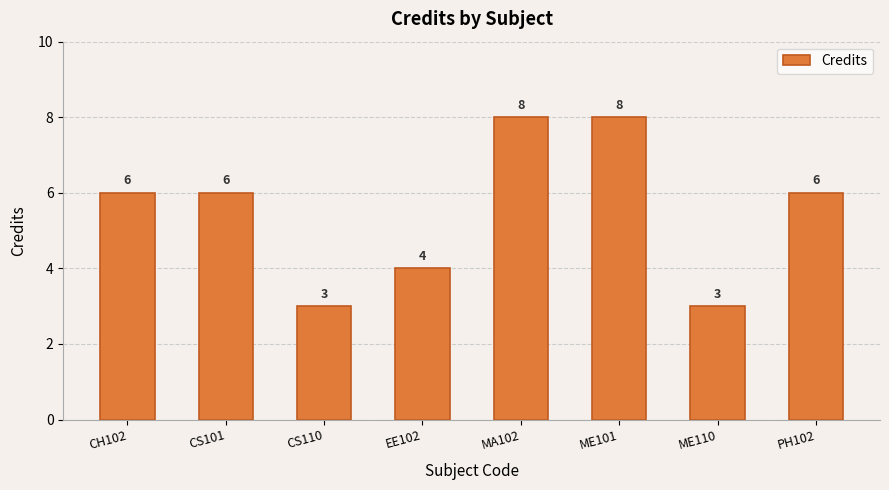

Reading left to right, list all the values displayed in this chart.

6	6	3	4	8	8	3	6